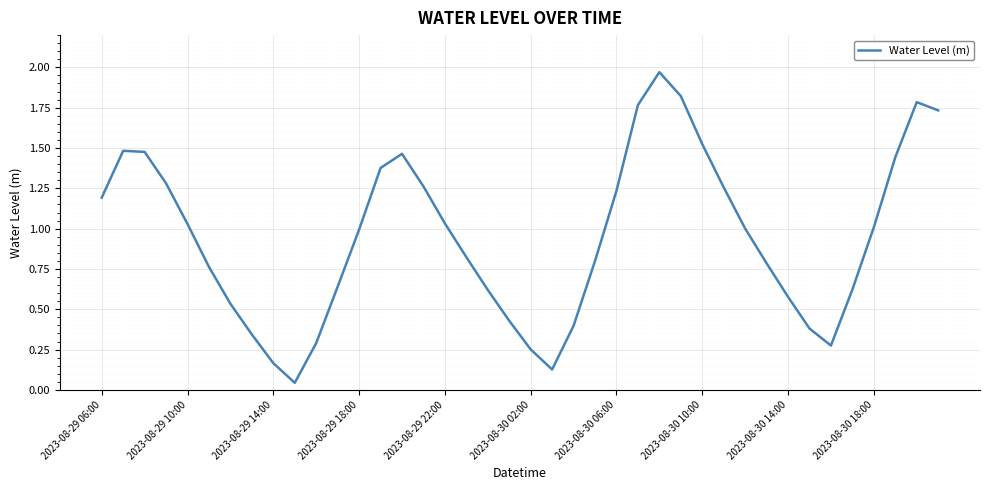

What is the difference between the maximum and minimum values?

1.9